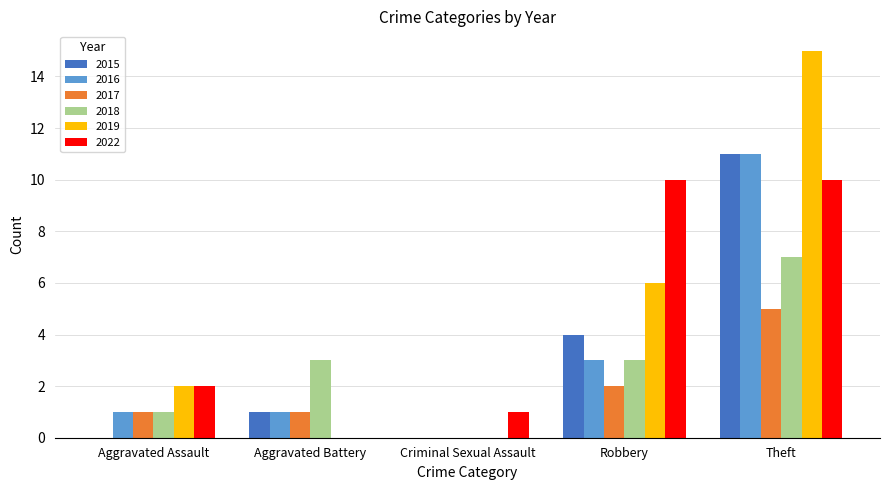

Reading right to left, list all the values displayed in this chart.

2015: 11	4	0	1	0
2016: 11	3	0	1	1
2017: 5	2	0	1	1
2018: 7	3	0	3	1
2019: 15	6	0	0	2
2022: 10	10	1	0	2